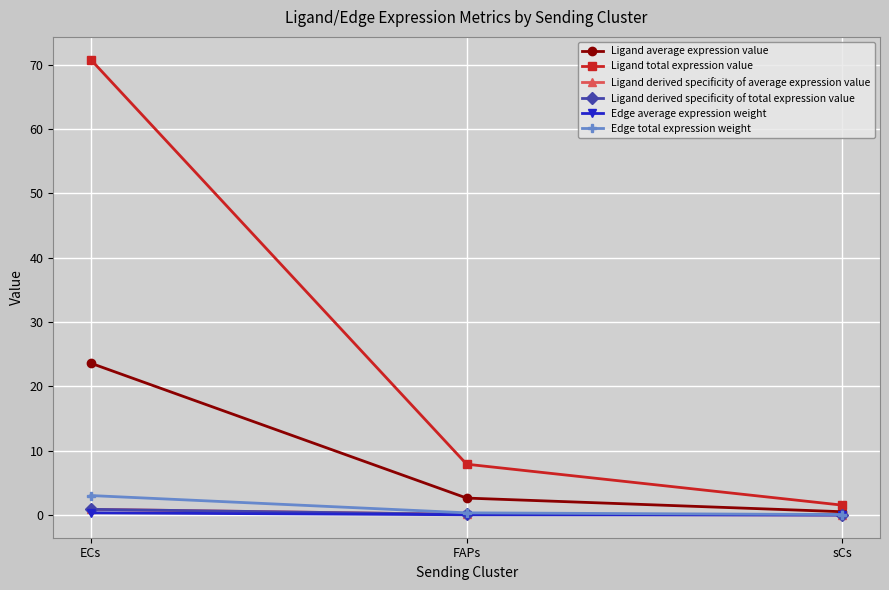

Which label corresponds to the largest value in the chart?

ECs